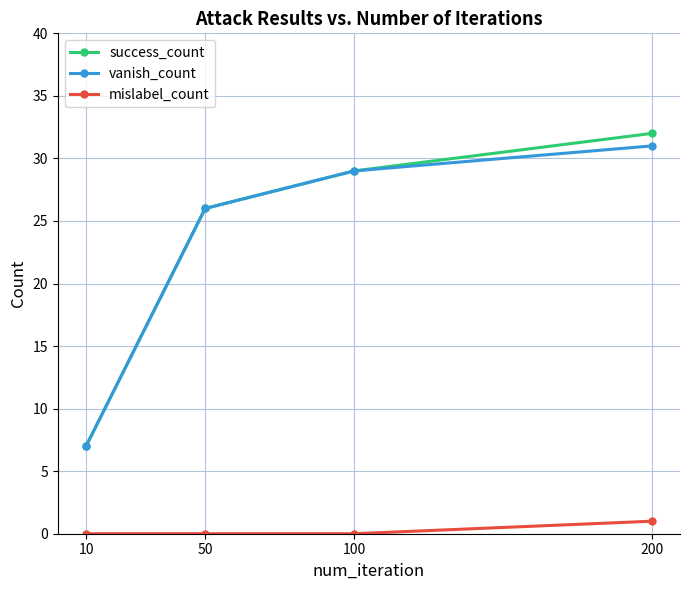

Which series changed the most between 10 and 200?

success_count